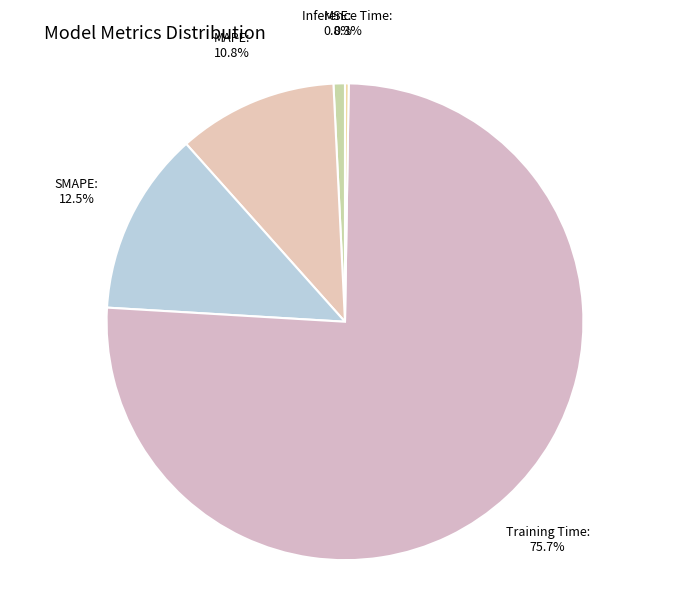

What percentage is the Training Time slice, to the nearest percent?

76%